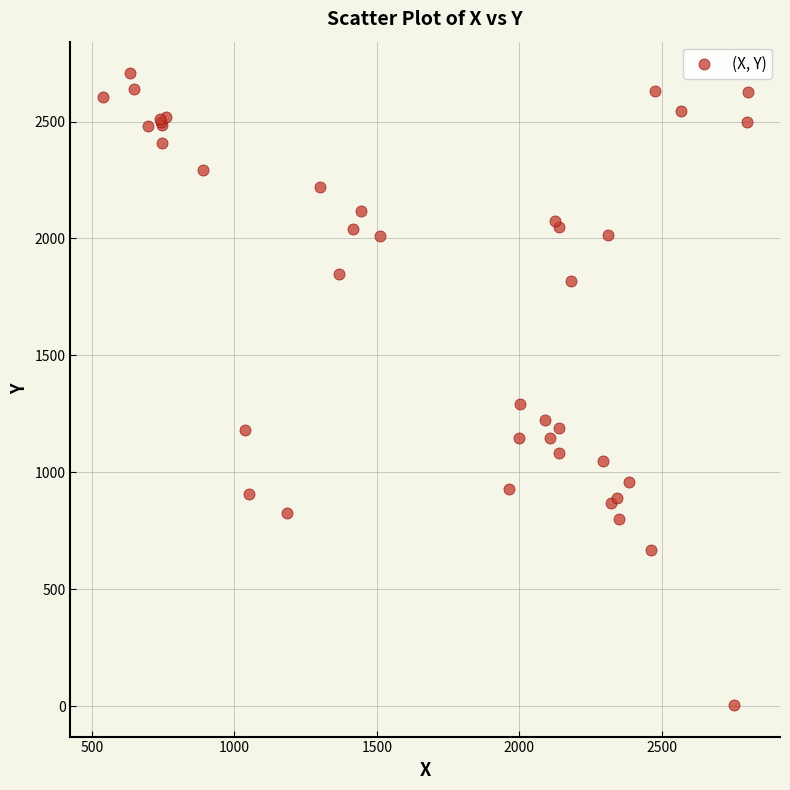

What Y value in the scatter plot is closest to 1355?

1292.8